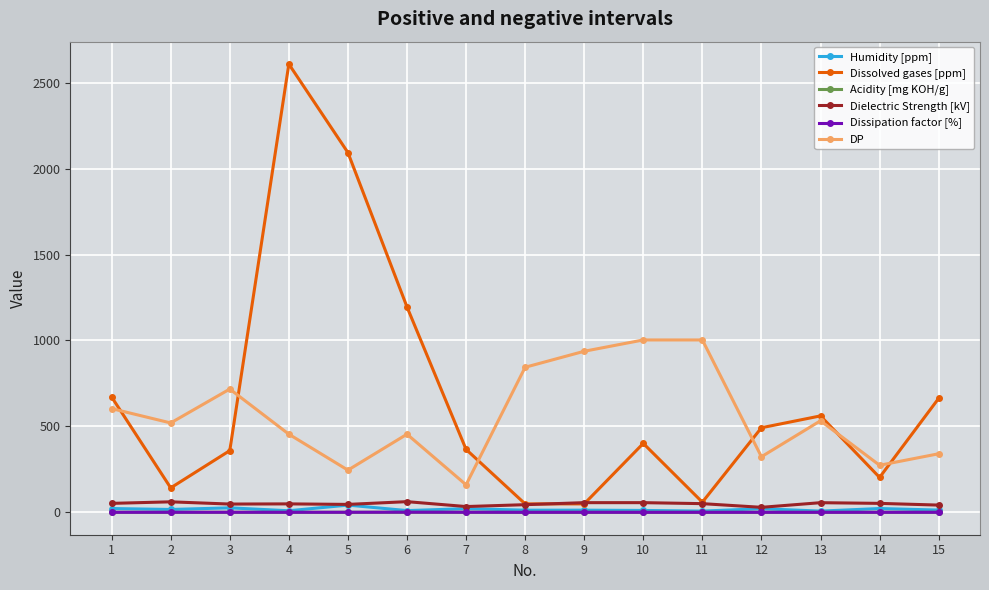

What is the difference between the maximum and minimum values in the Acidity [mg KOH/g] series?

0.3